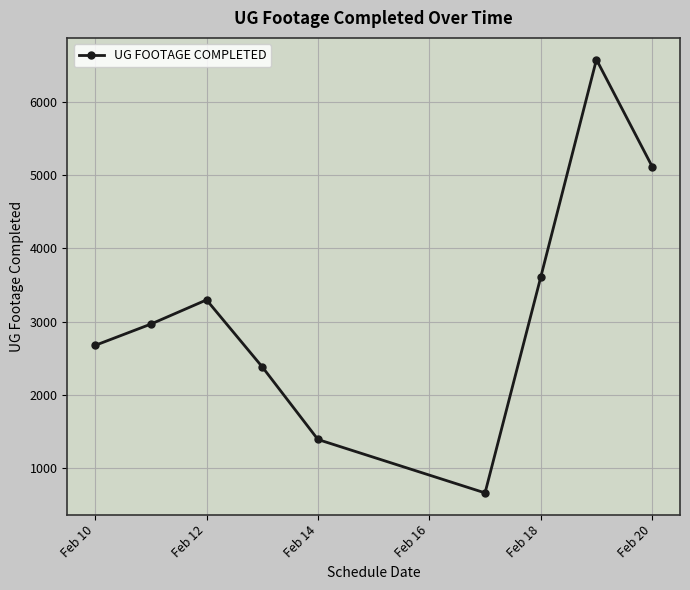

What is the smallest value displayed?

666